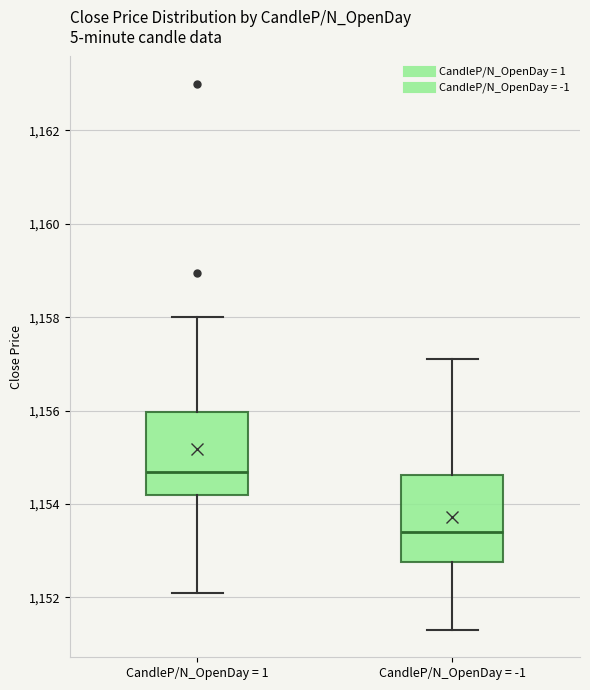

Reading left to right, read every box against the y-axis: the position of its median line, the range the box covers, and the ends of its whiskers. The values are not printed on the chart, so give them approximately, as read against the axis.

CandleP/N_OpenDay = 1: median 1154.6, box 1154.2 to 1156.0, whiskers 1152.2 to 1158.0
CandleP/N_OpenDay = -1: median 1153.4, box 1152.8 to 1154.6, whiskers 1151.4 to 1157.2